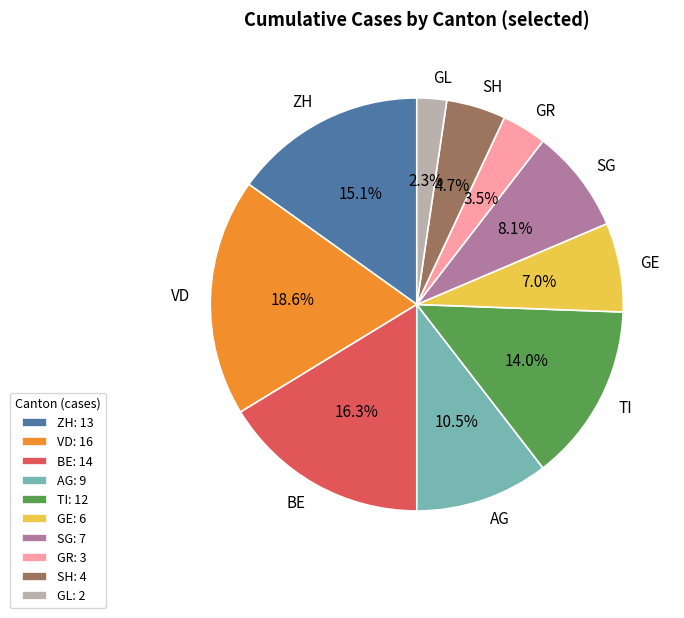

Is it true that SG is 23% of the pie?

False